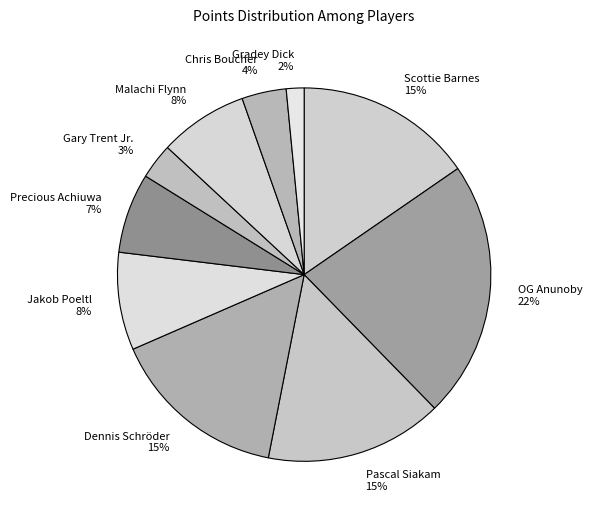

Does Malachi Flynn represent more than half of the total?

No